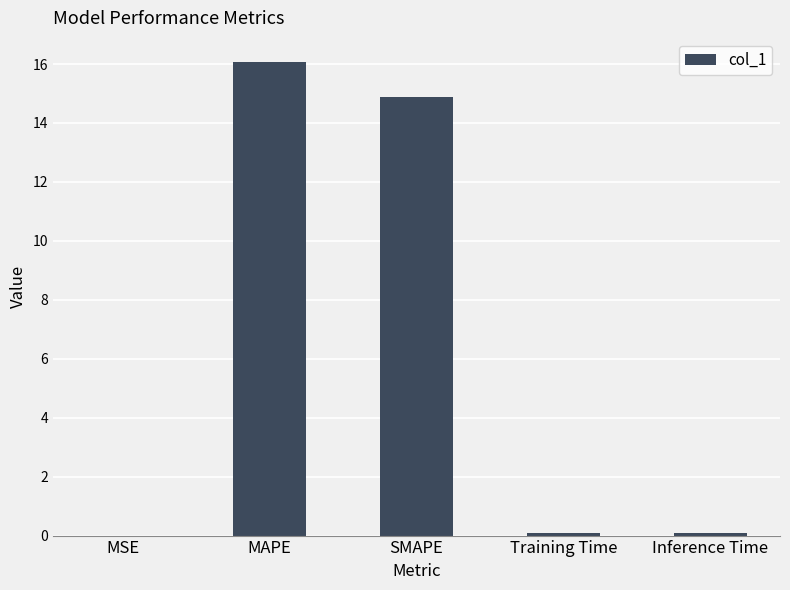

Which label corresponds to the largest value in the chart?

MAPE